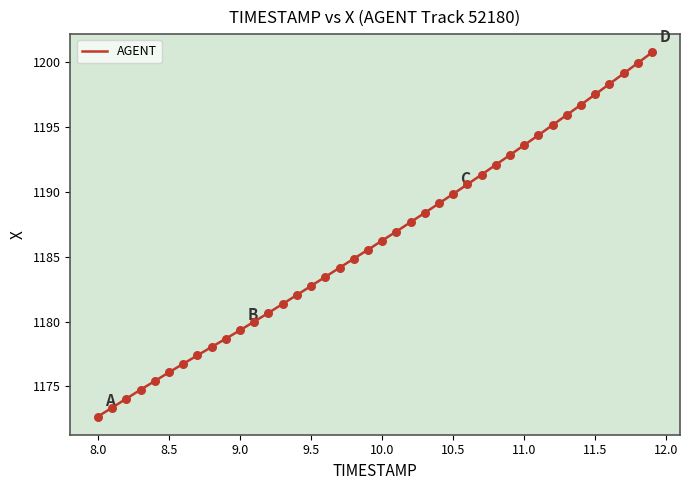

What is the maximum value shown in the chart?

1200.8